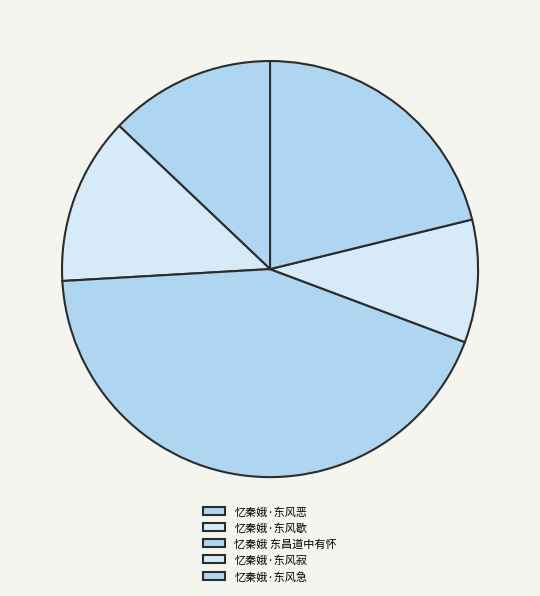

Which category has the biggest portion of the pie?

忆秦娥 东昌道中有怀